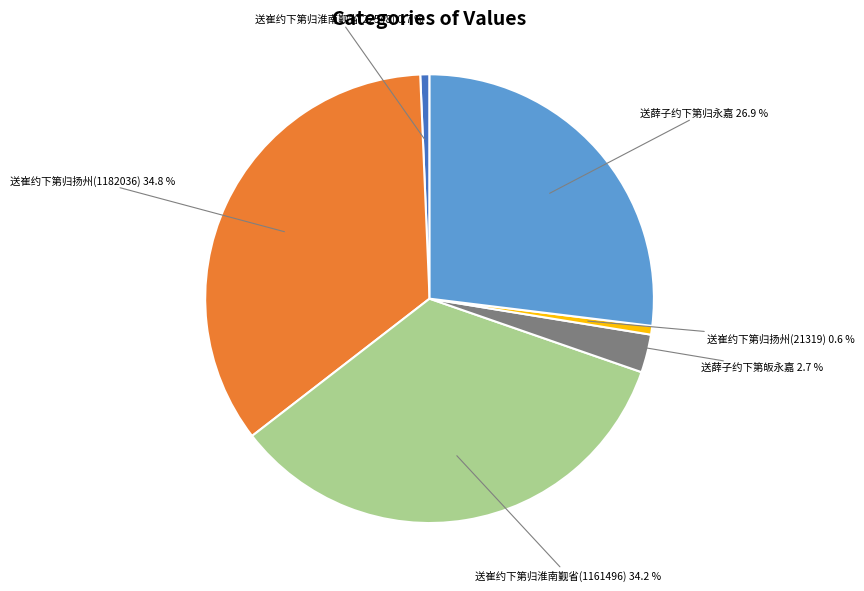

Between 送薛子约下第皈永嘉 and 送崔约下第归扬州(21319), which is larger?

送薛子约下第皈永嘉